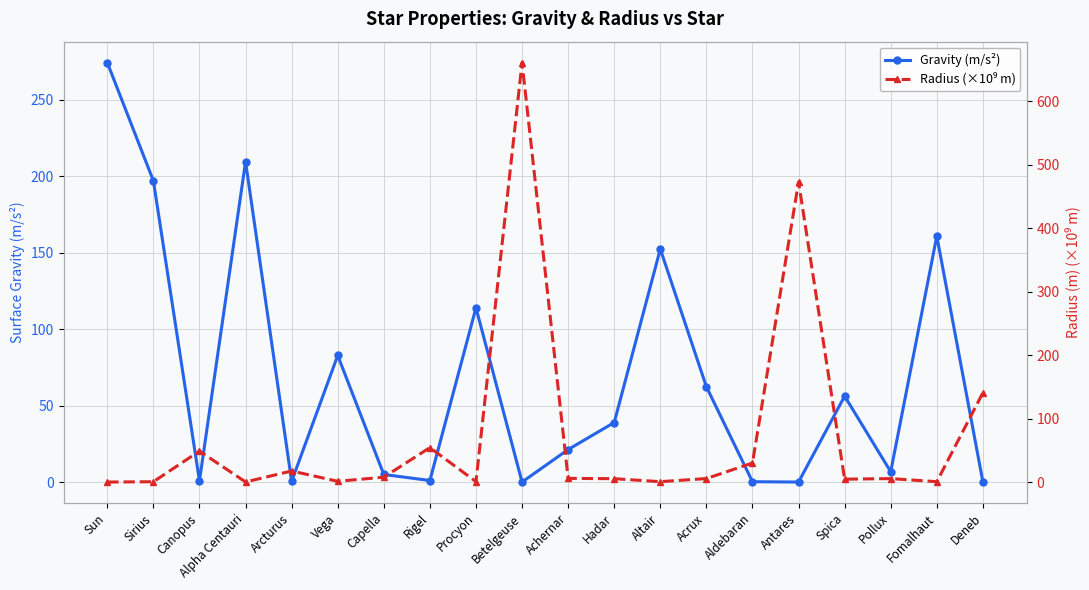

What is the spread (max minus min) of values at Pollux?

0.6